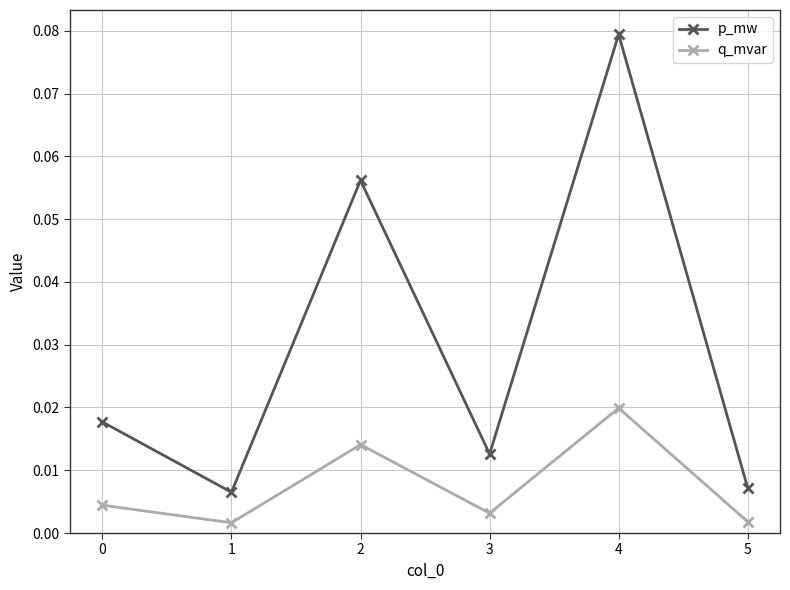

At which category is the sum across all series the highest?

4